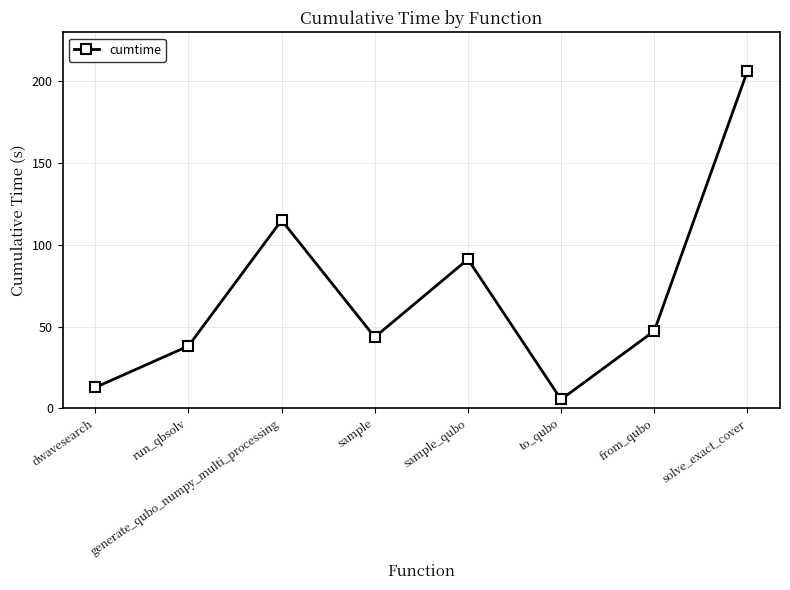

At which category does the data reach its first local peak?

generate_qubo_numpy_multi_processing